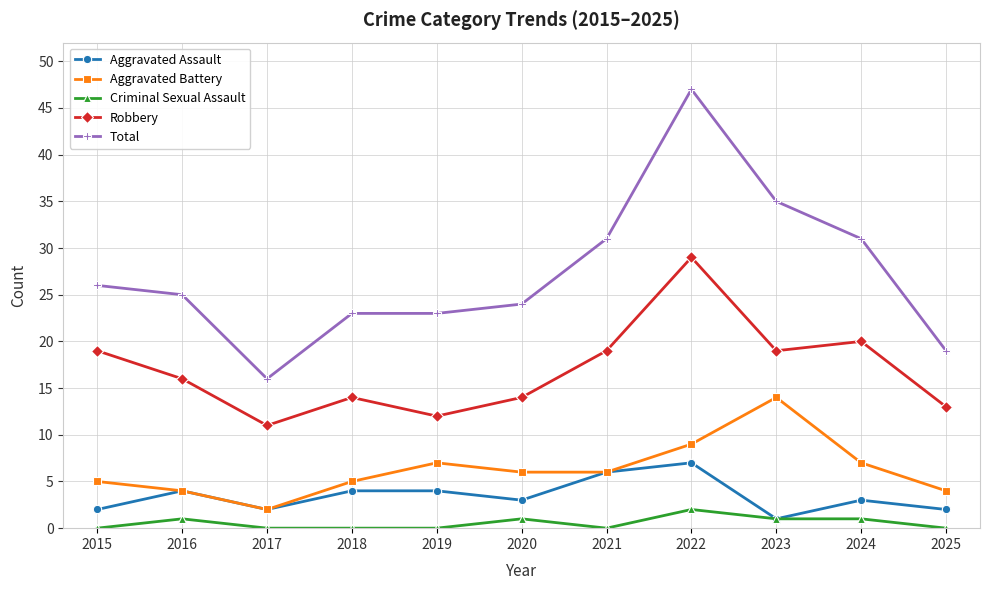

In Aggravated Assault, how many points are lower than both neighbors (excluding endpoints)?

3